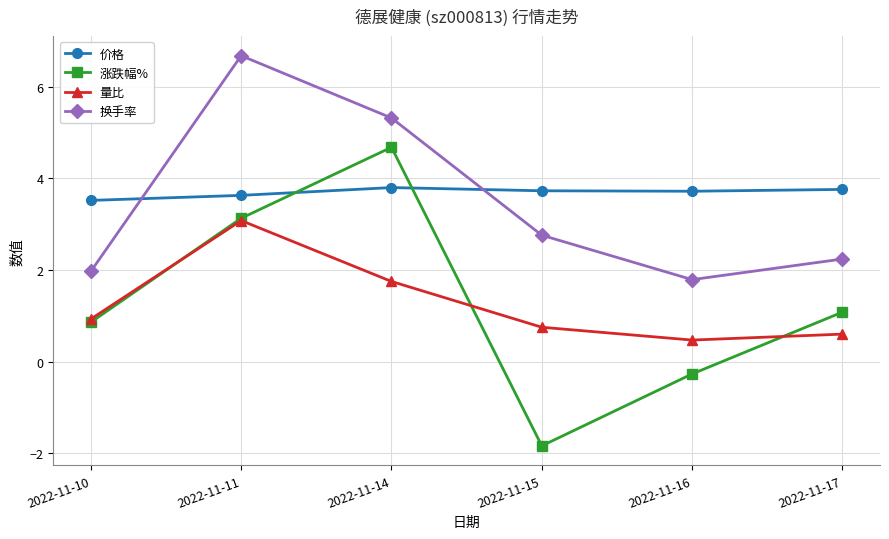

What are all the series names shown in the legend?

价格, 涨跌幅%, 量比, 换手率